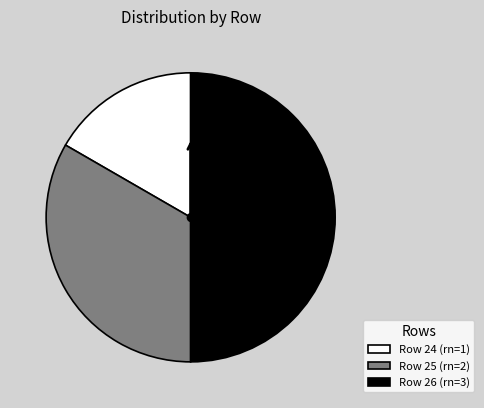

True or false: Row 26 (rn=3) accounts for 58% of the total.

False